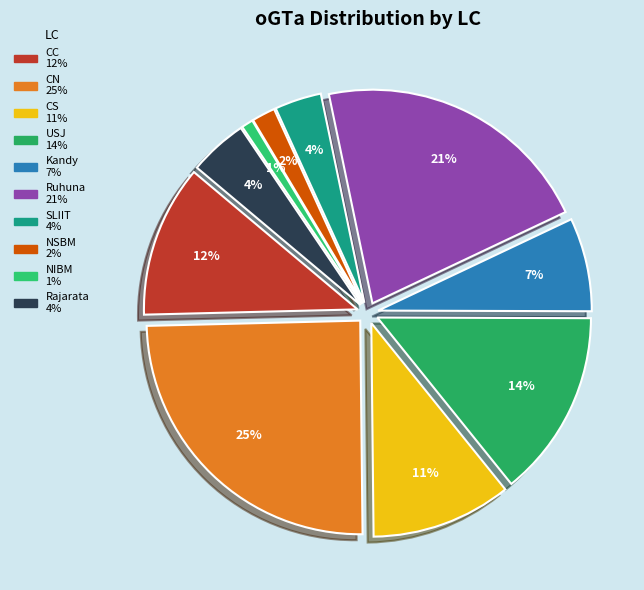

How many segments does this pie chart have?

10